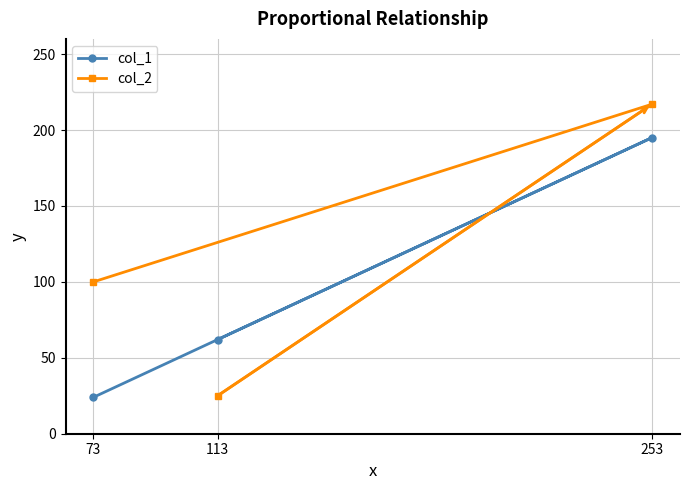

The col_2 series shows 356 at 253. True or false?

False